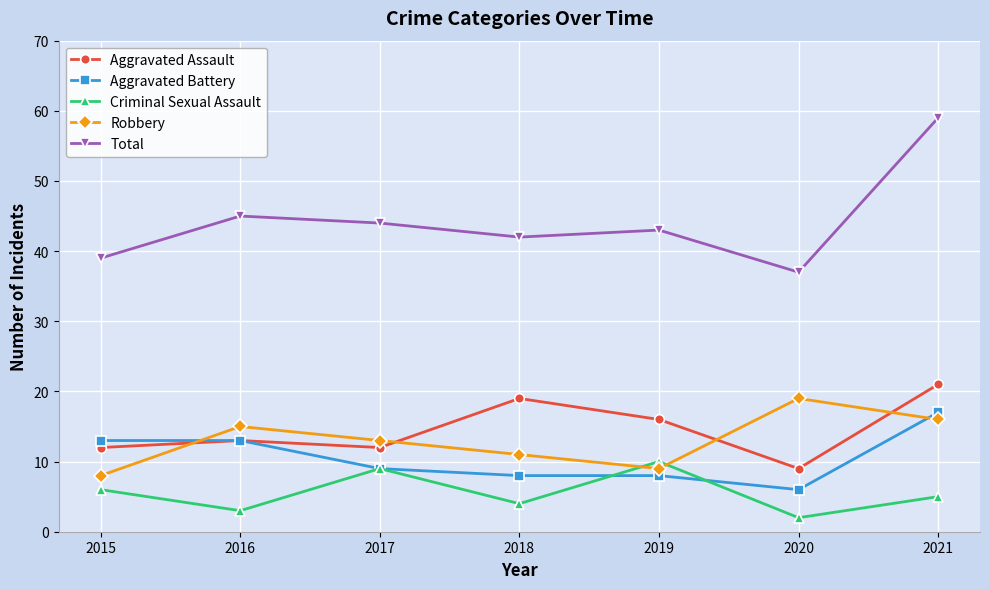

How many values in the Criminal Sexual Assault series are below 5?

3